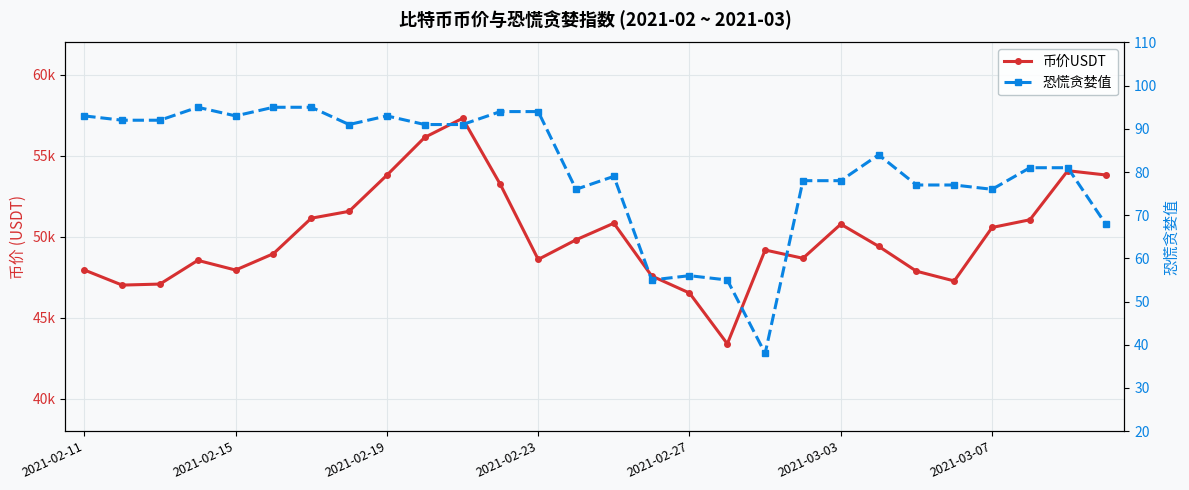

True or false: 恐慌贪婪值 and 币价USDT cross at least once.

False